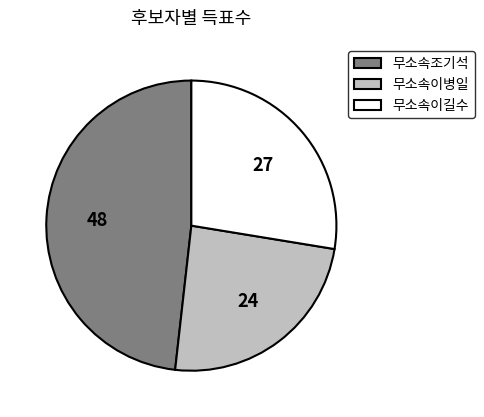

What is the ratio of the value at 무소속이병일 to the value at 무소속조기석?

0.5